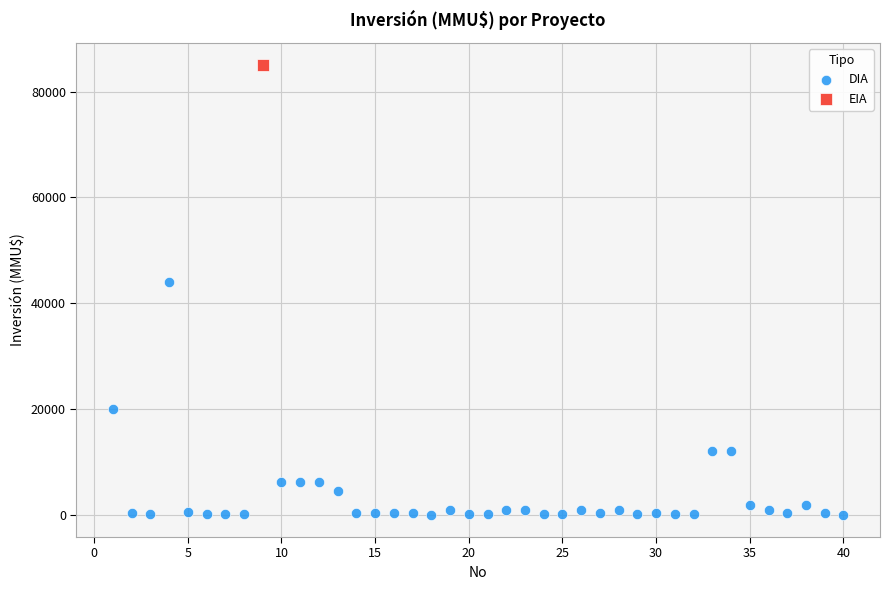

What are all the series names shown in the legend?

DIA, EIA